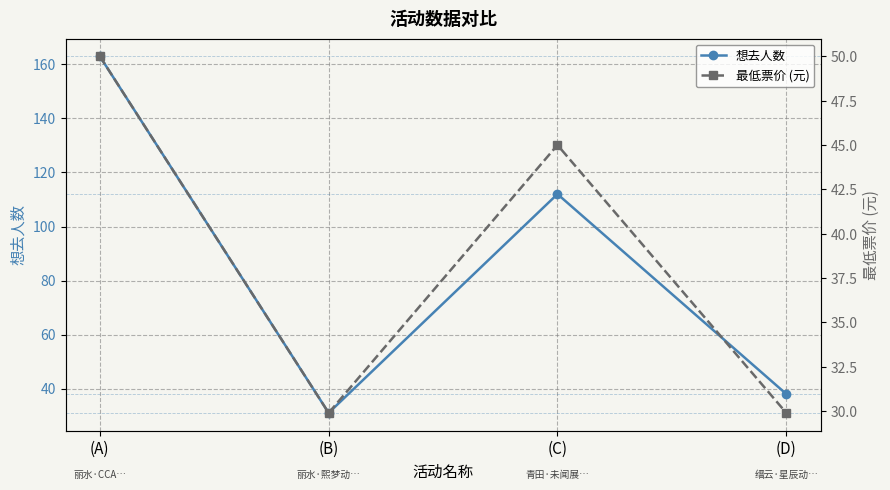

Reading left to right, extract all data points from this chart.

想去人数: 163.0	31.0	112.0	38.0
最低票价 (元): 50.0	29.9	45.0	29.9